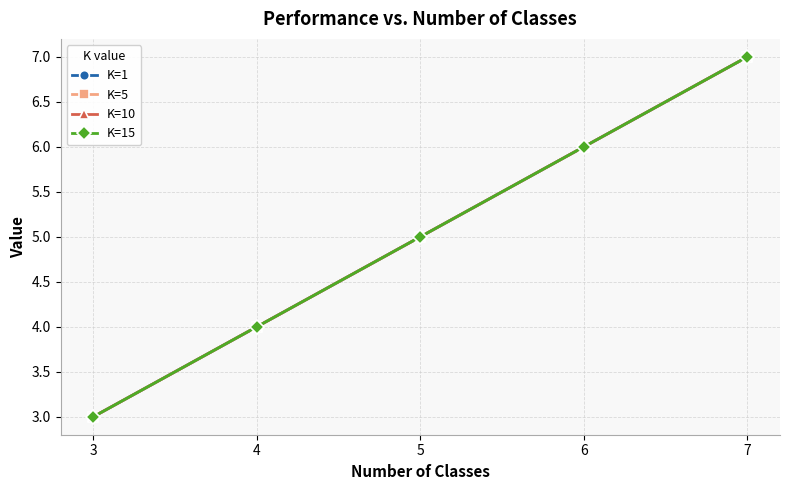

Rank the series by their maximum value, from lowest to highest.

K=1, K=5, K=10, K=15